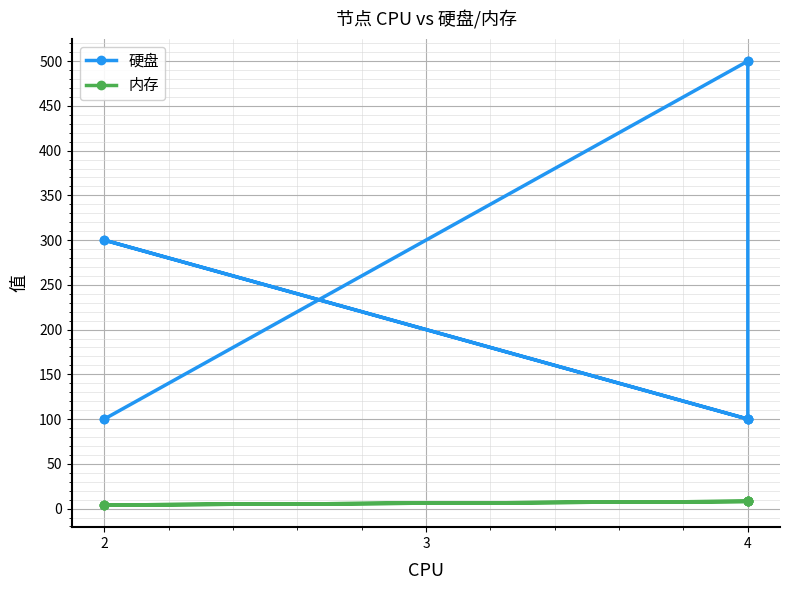

Which has a higher value, 4 or 4?

4